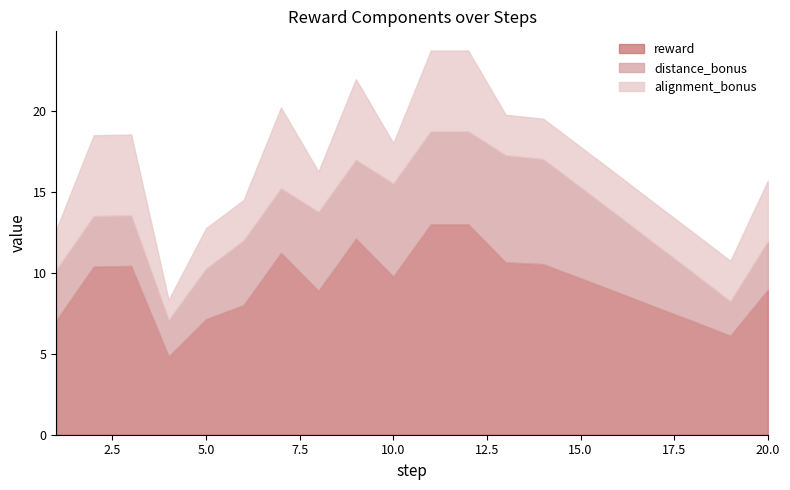

How many lines are shown in the chart?

3